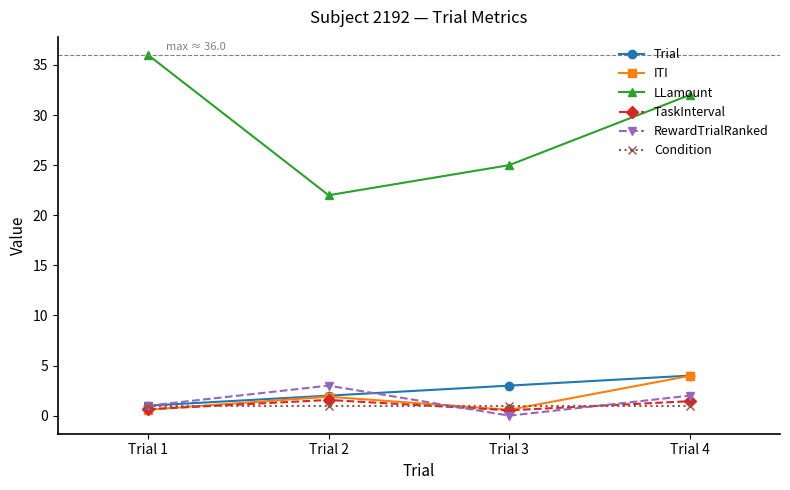

Which series ends up on top after the final intersection of Trial and RewardTrialRanked?

Trial